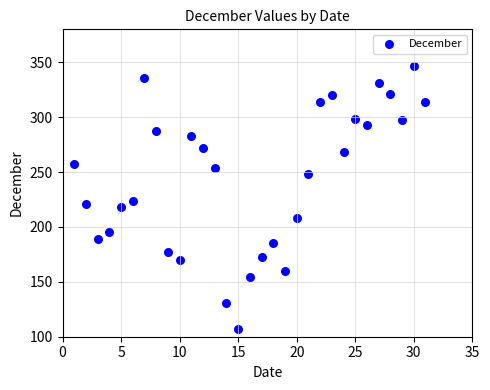

What is the range of Y values (max minus min)?

240